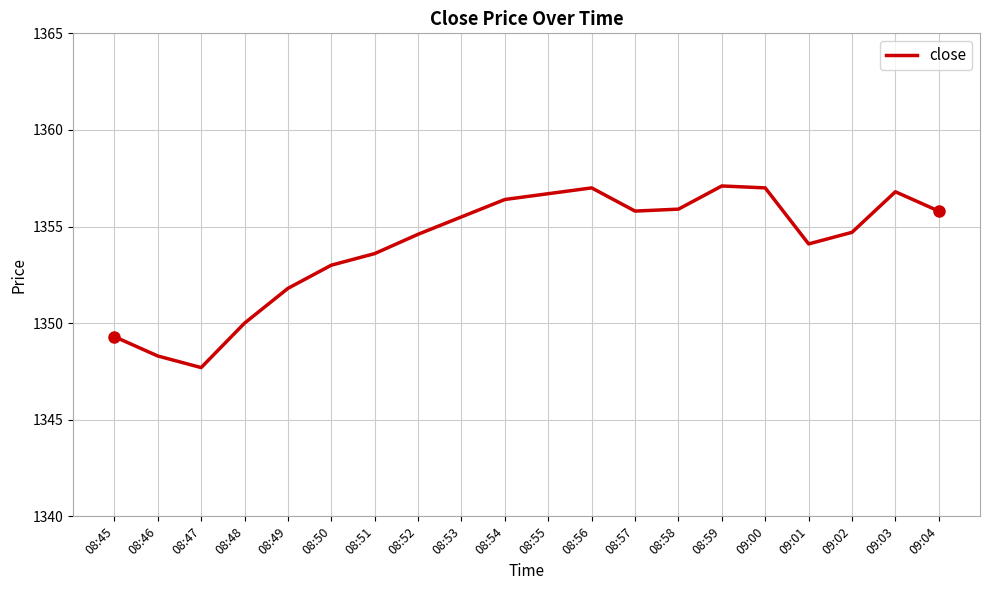

How many series are shown in this chart?

1